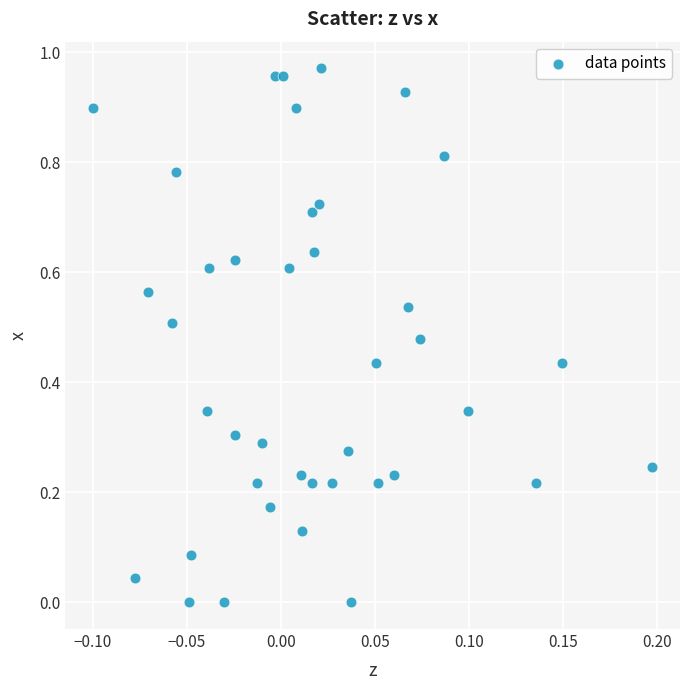

Count the number of points in this scatter plot.

40